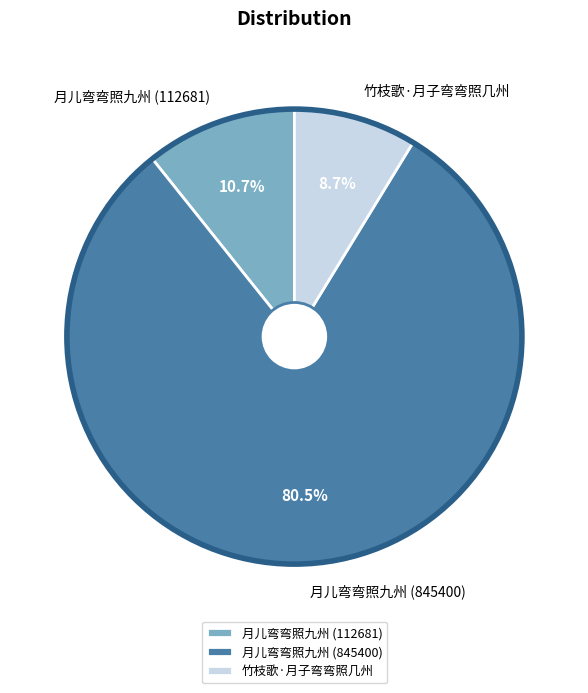

Count the number of slices in the pie.

3